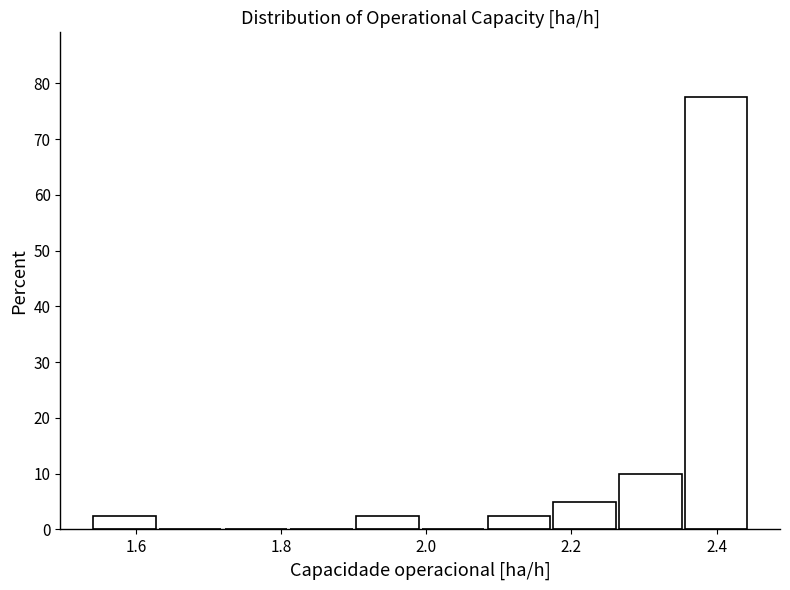

Which range on the x-axis has the tallest bar?

2.36 to 2.44